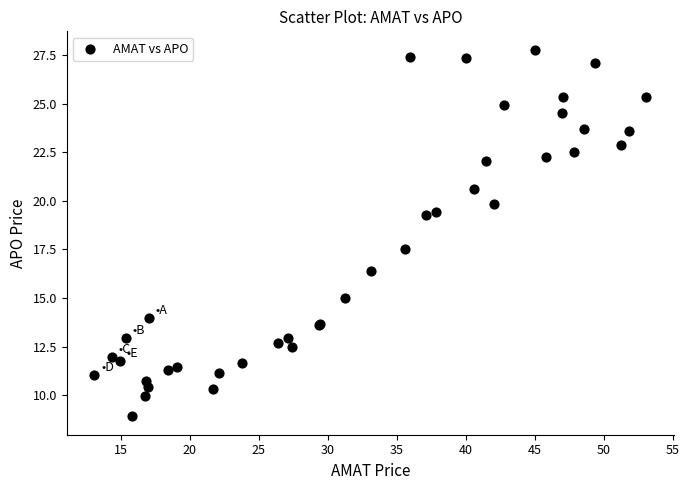

What Y value in the scatter plot is closest to 18?

17.5